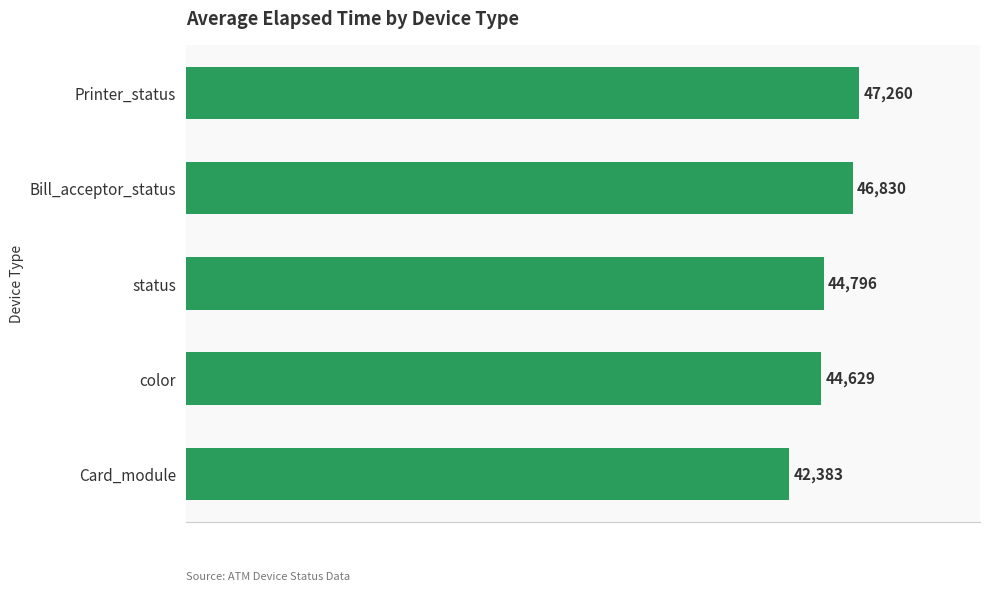

At which label is the value closest to 44821?

status